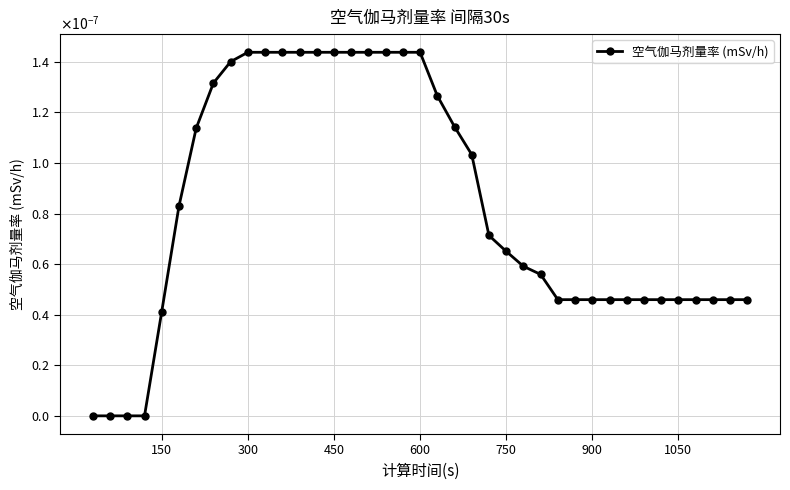

Is this an area chart (filled region under the line)?

No